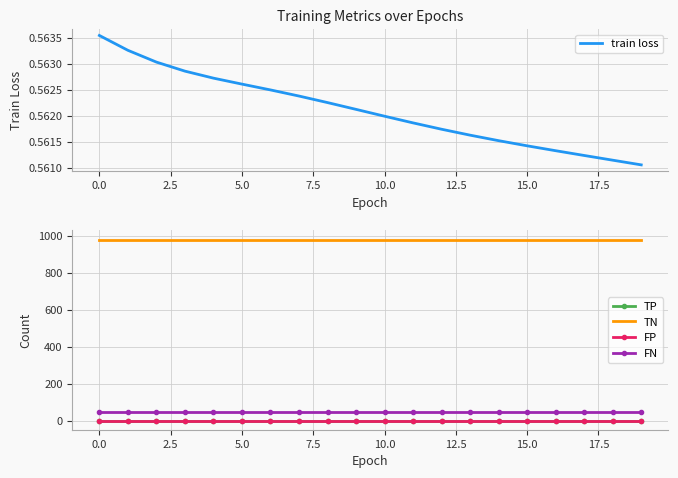

What is the sum of all train loss values?

11.2